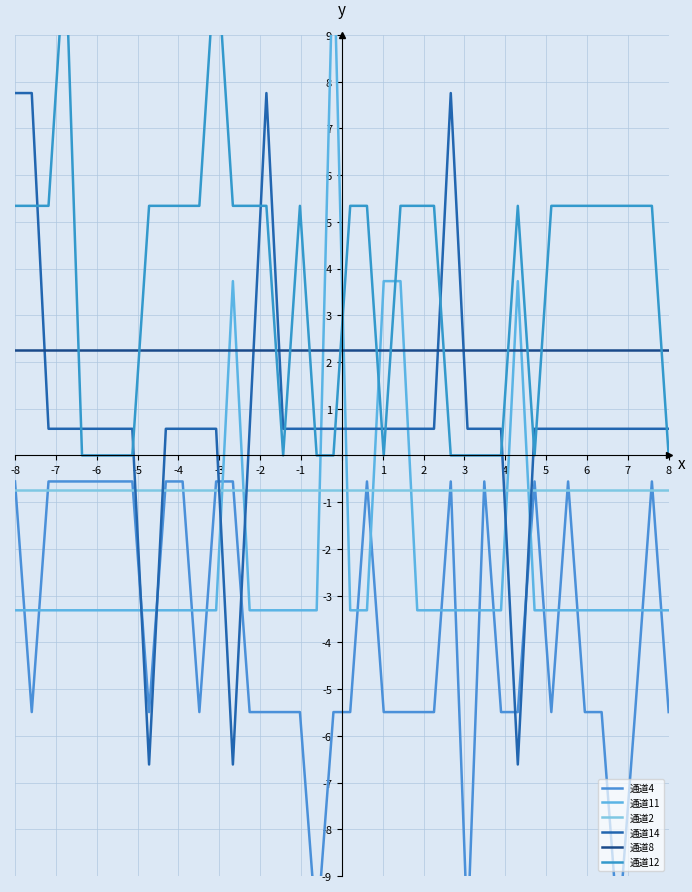

True or false: 通道8 has more than 2 interior local peaks.

False